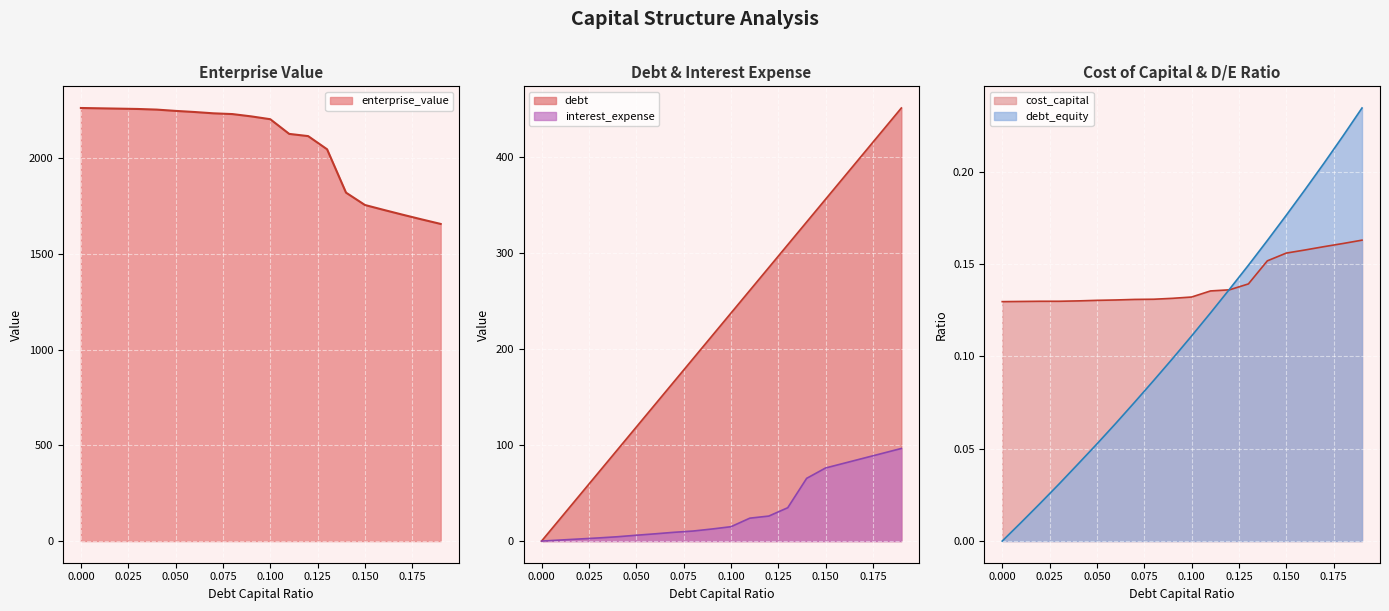

How many values in the interest_expense series exceed 14?

10